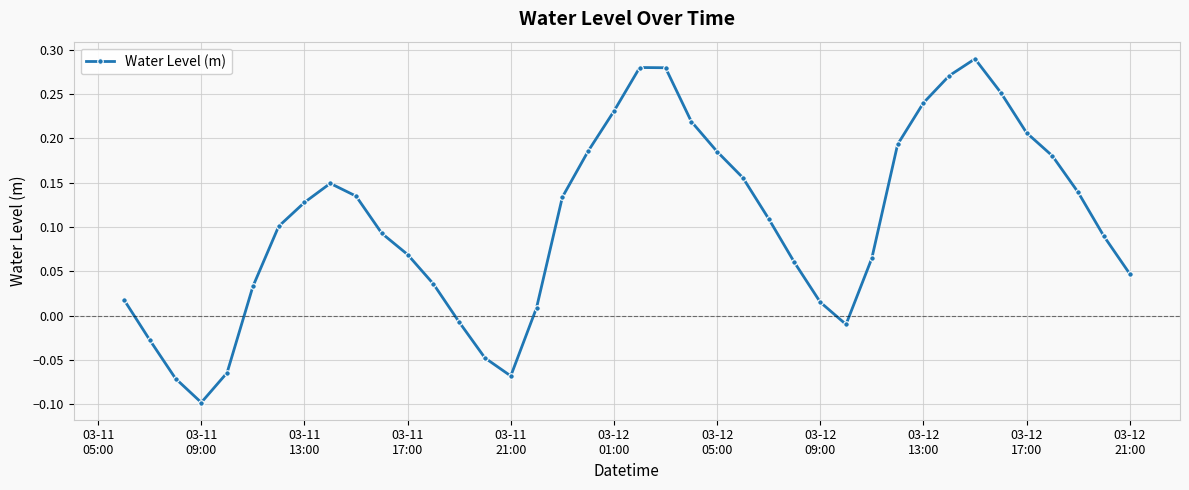

True or false: there are more than 1 points higher than both neighbors.

True